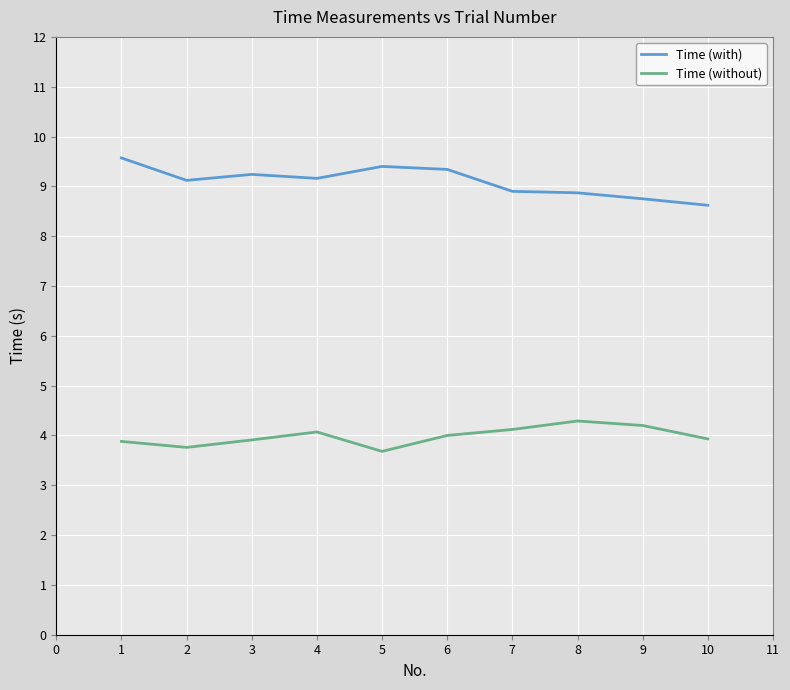

Is this an area chart (filled region under the line)?

No